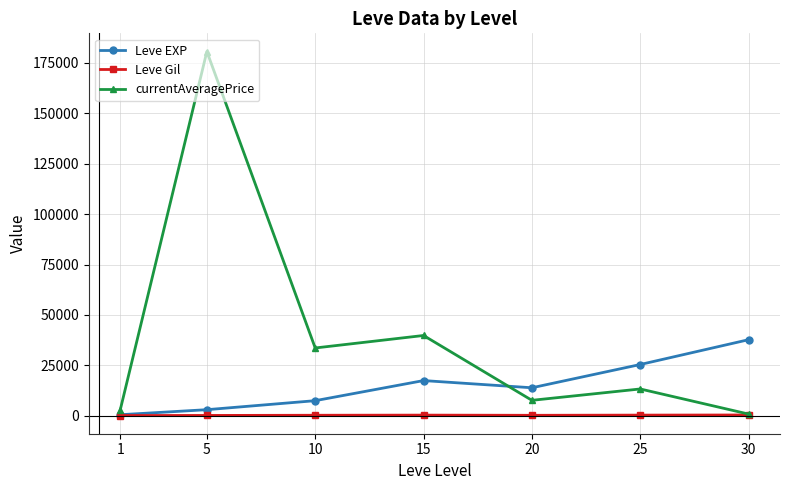

At which label does currentAveragePrice first exceed 13282?

5